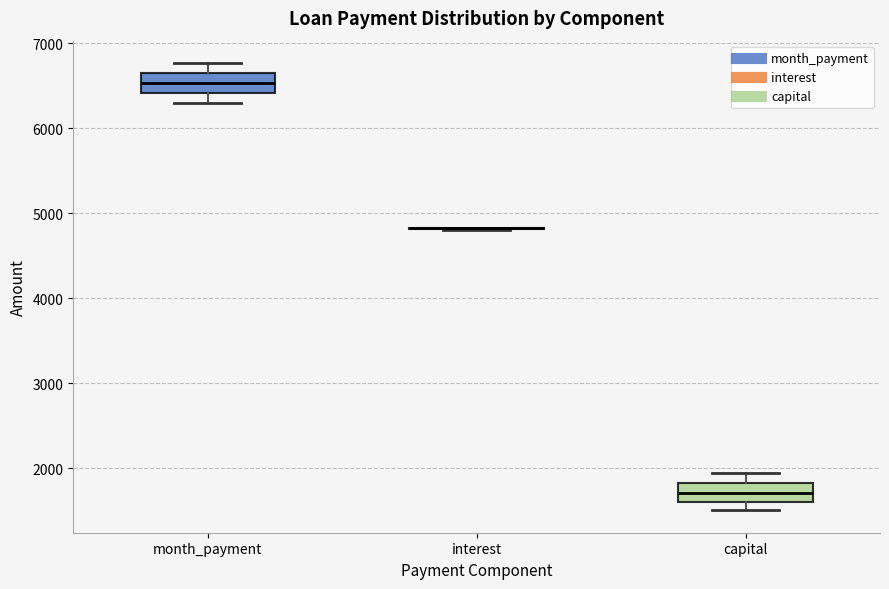

Where is the lower edge of the box for month_payment on the y-axis? The values are not printed on the chart, so give them approximately, as read against the axis.

6400